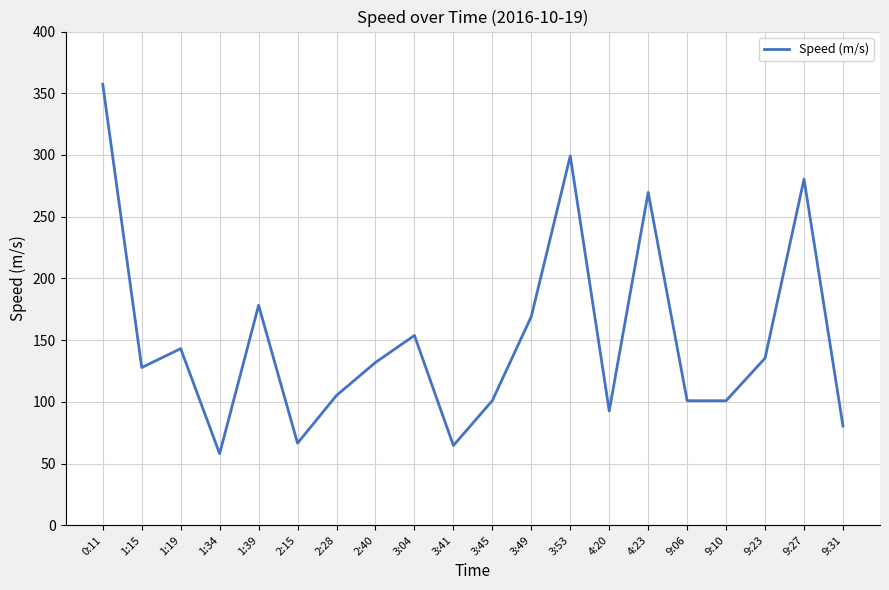

How many series are shown in this chart?

1